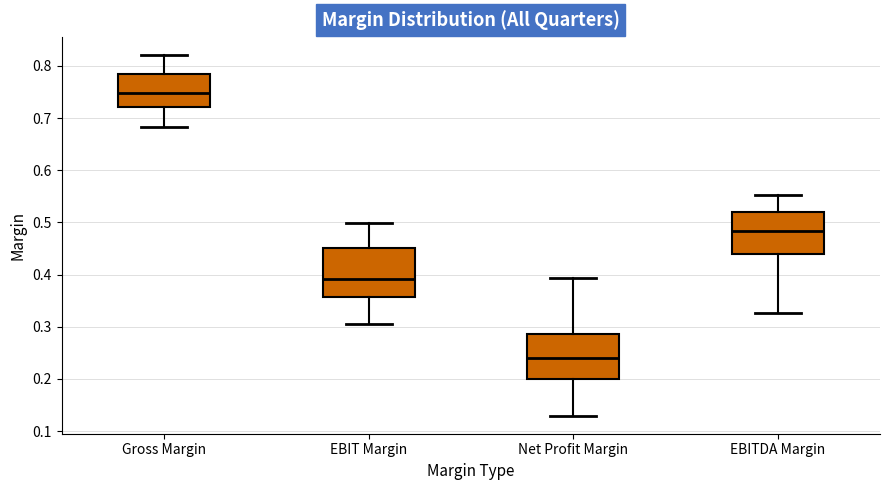

Where does the lower whisker of the box for Net Profit Margin end on the y-axis? The values are not printed on the chart, so give them approximately, as read against the axis.

0.13